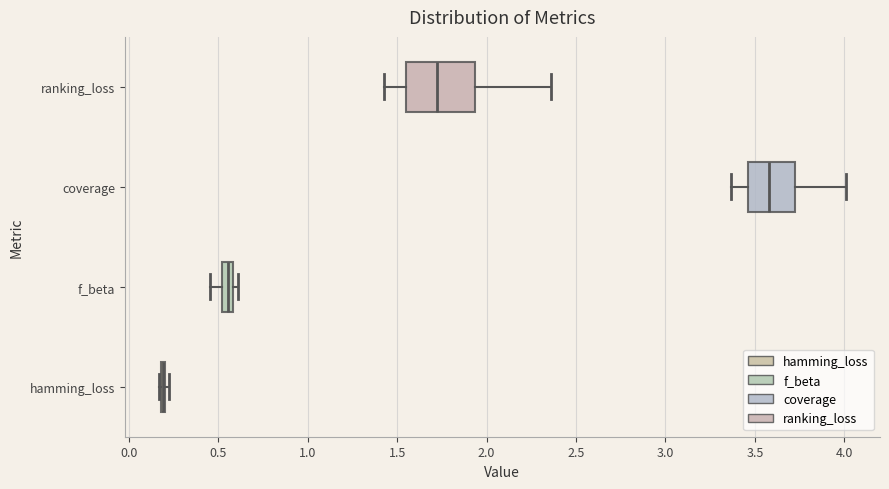

Comparing the boxes themselves (not the whiskers), which one is the widest?

ranking_loss